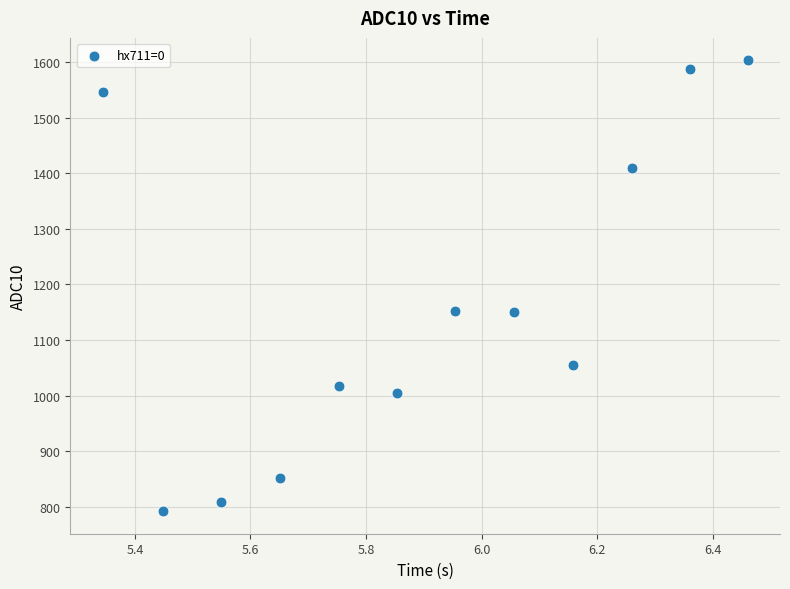

What is the average Y value?

1165